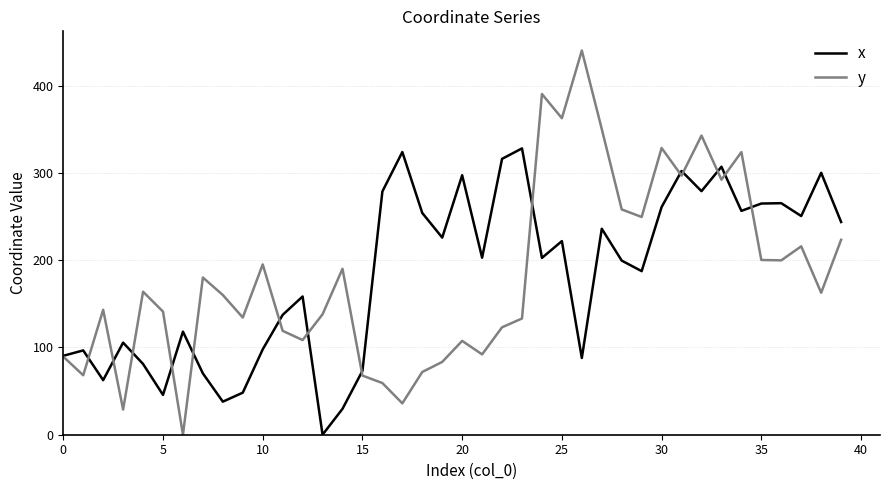

List the series in order of their peak value, highest first.

y, x